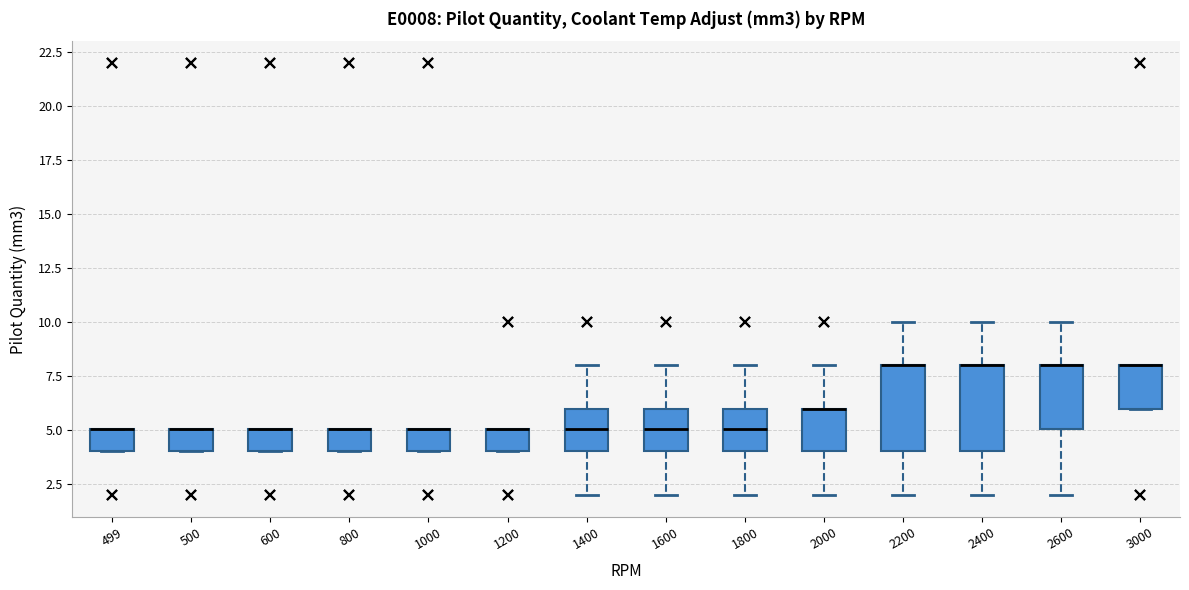

Where is the lower edge of the box at x = 2000 on the y-axis? The values are not printed on the chart, so give them approximately, as read against the axis.

4